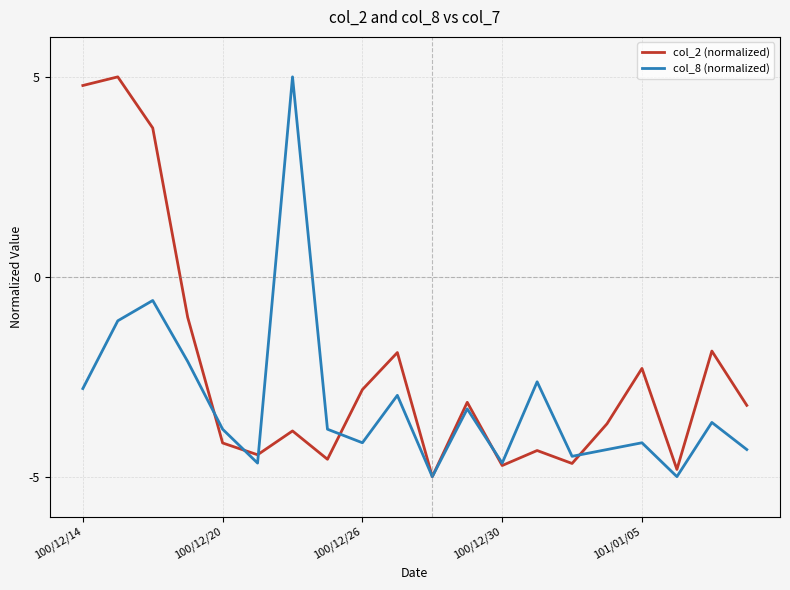

What is the highest value of the col_8 (normalized) series?

5.0